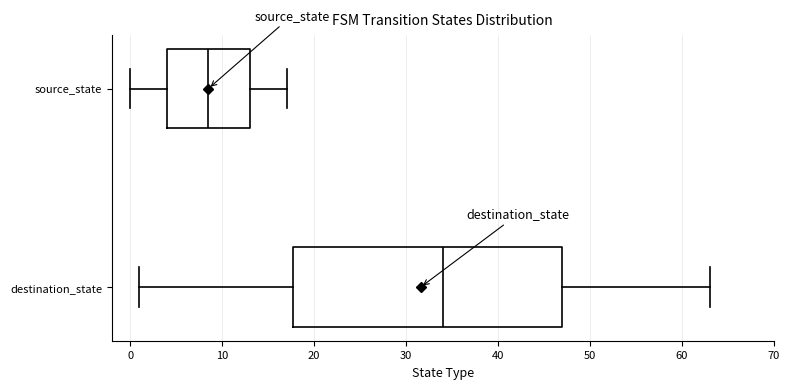

Reading bottom to top, read every box against the x-axis: the position of its median line, the range the box covers, and the ends of its whiskers. The values are not printed on the chart, so give them approximately, as read against the axis.

destination_state: median 34, box 18 to 47, whiskers 1 to 63
source_state: median 9, box 4 to 13, whiskers 0 to 17